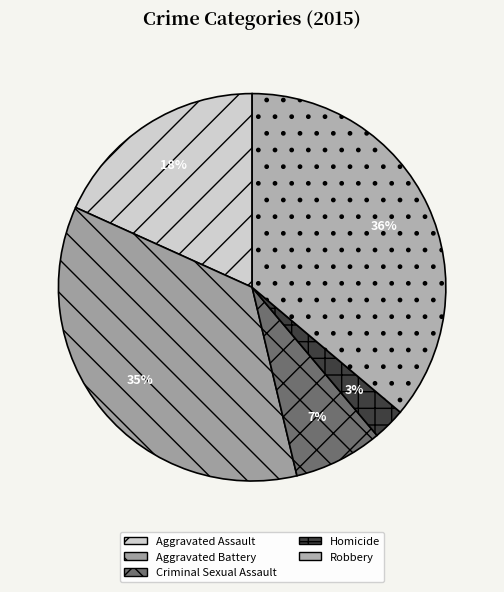

The Homicide slice represents 16% of the pie. True or false?

False